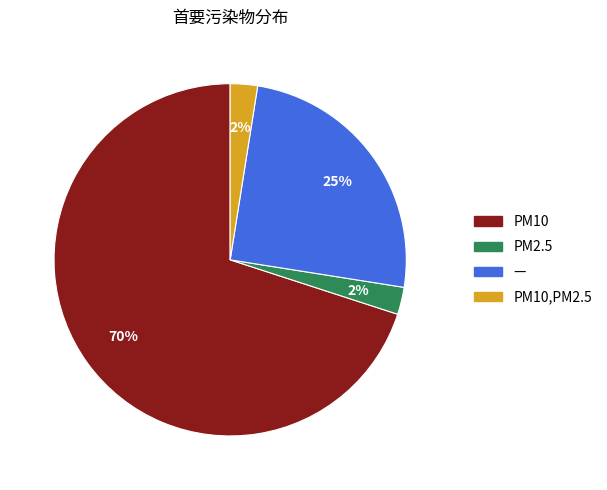

Is there any slice that represents more than half of the pie?

Yes